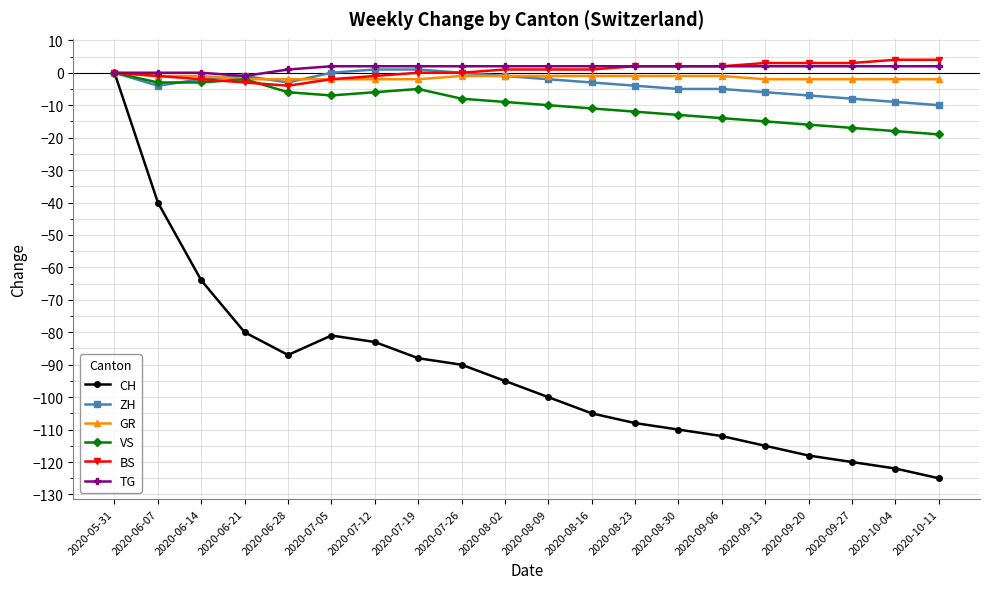

What is the maximum value shown in the chart?

4